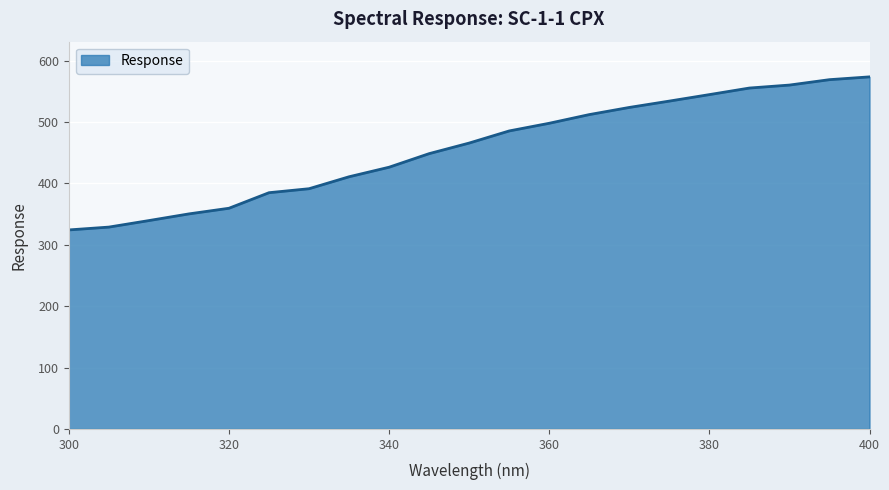

What is the maximum value shown in the chart?

573.4